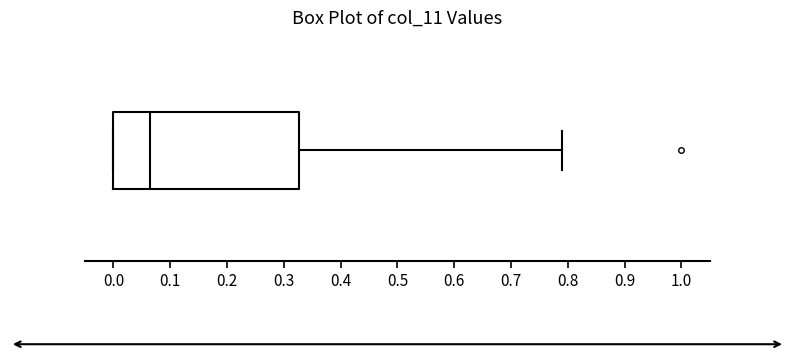

Read this box plot against the x-axis: the position of the median line, the range covered by the box, and the ends of both whiskers. The values are not printed on the chart, so give them approximately, as read against the axis.

median 0.07, box 0.00 to 0.33, whiskers 0.00 to 0.79